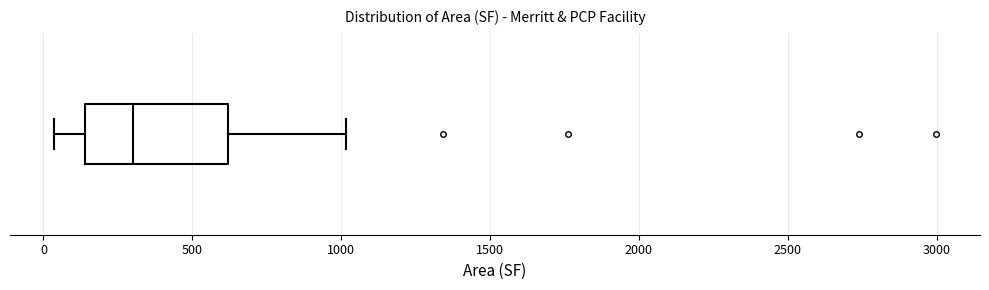

Read this box plot against the x-axis: the position of the median line, the range covered by the box, and the ends of both whiskers. The values are not printed on the chart, so give them approximately, as read against the axis.

median 300, box 150 to 600, whiskers 50 to 1000